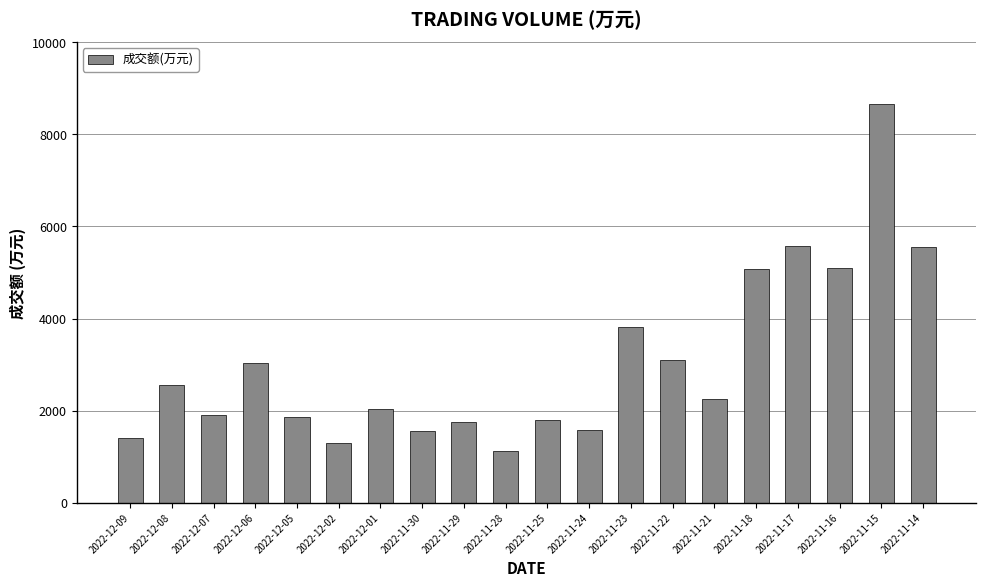

The value at 2022-11-14 is 9429. True or false?

False